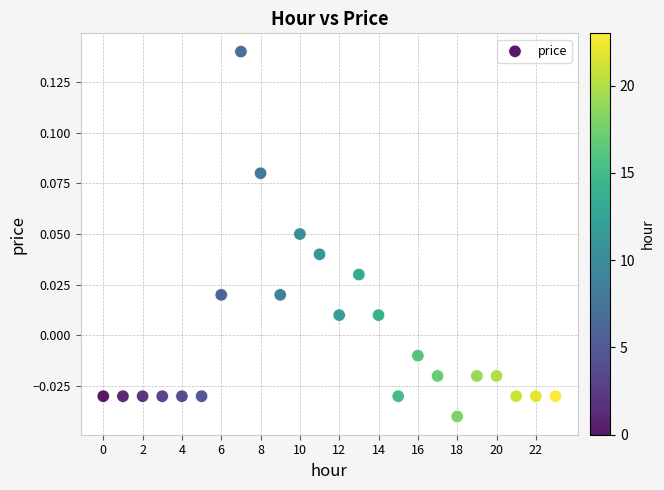

How many points are shown in the scatter plot?

24